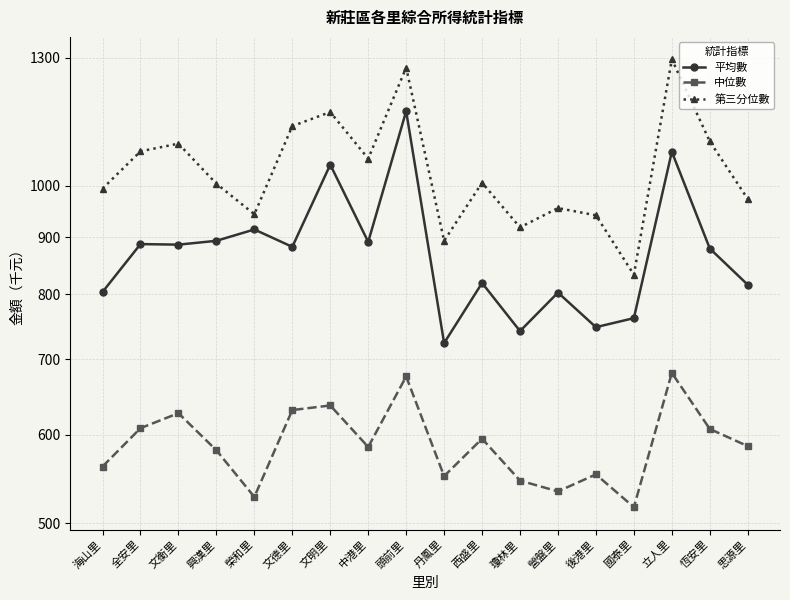

What is the total value across all series at 思源里?

2375